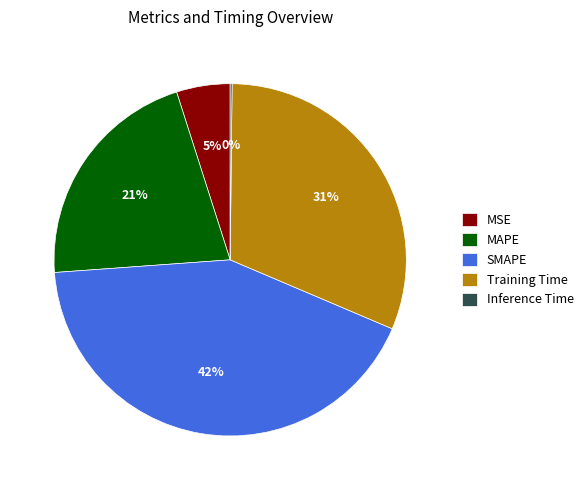

True or false: Training Time accounts for 31% of the total.

True